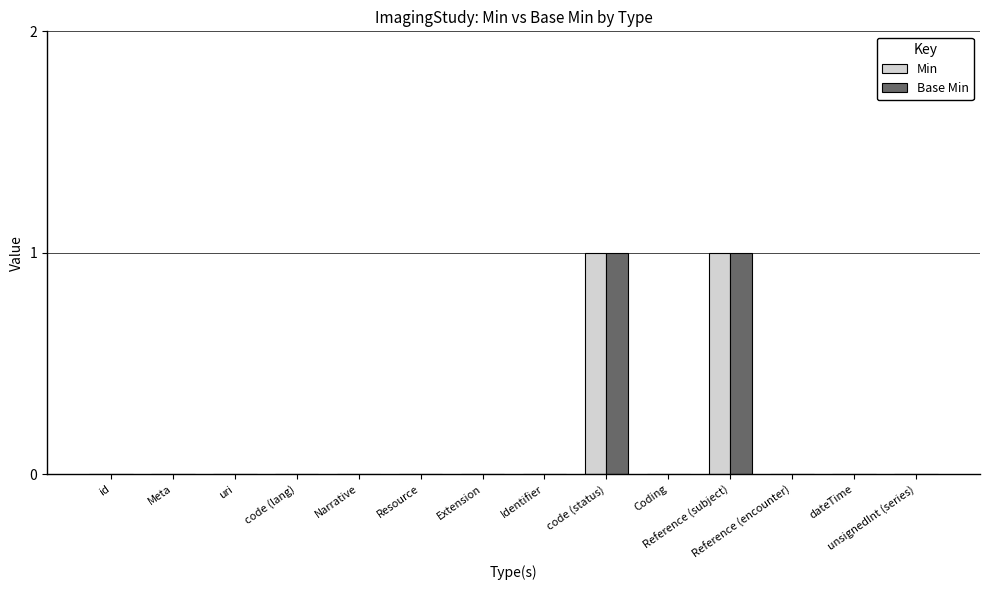

Are the bars horizontal?

No